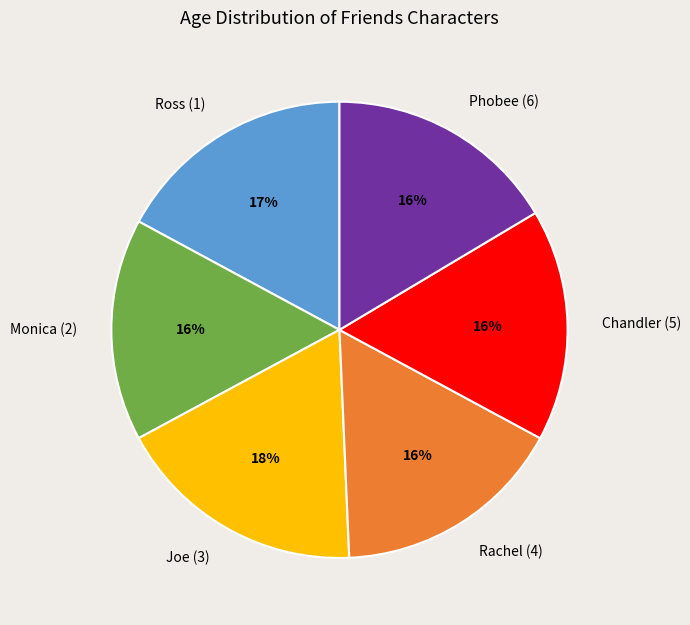

Is it true that Monica (2) is 16% of the pie?

True